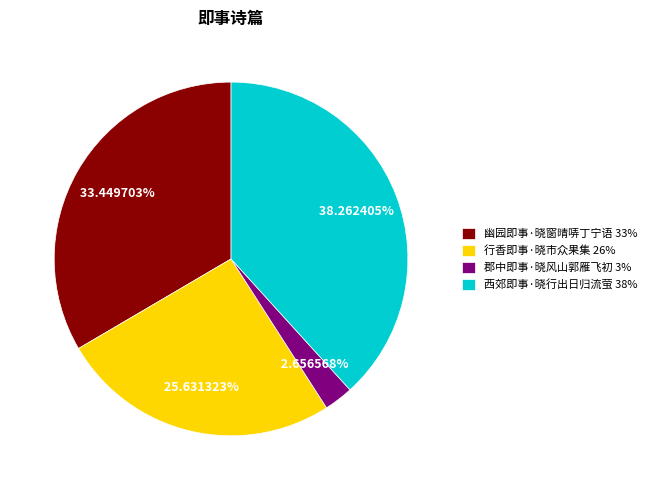

What percentage do 郡中即事·晓风山郭雁飞初 and 幽园即事·晓窗晴哢丁宁语 together represent?

36.1%